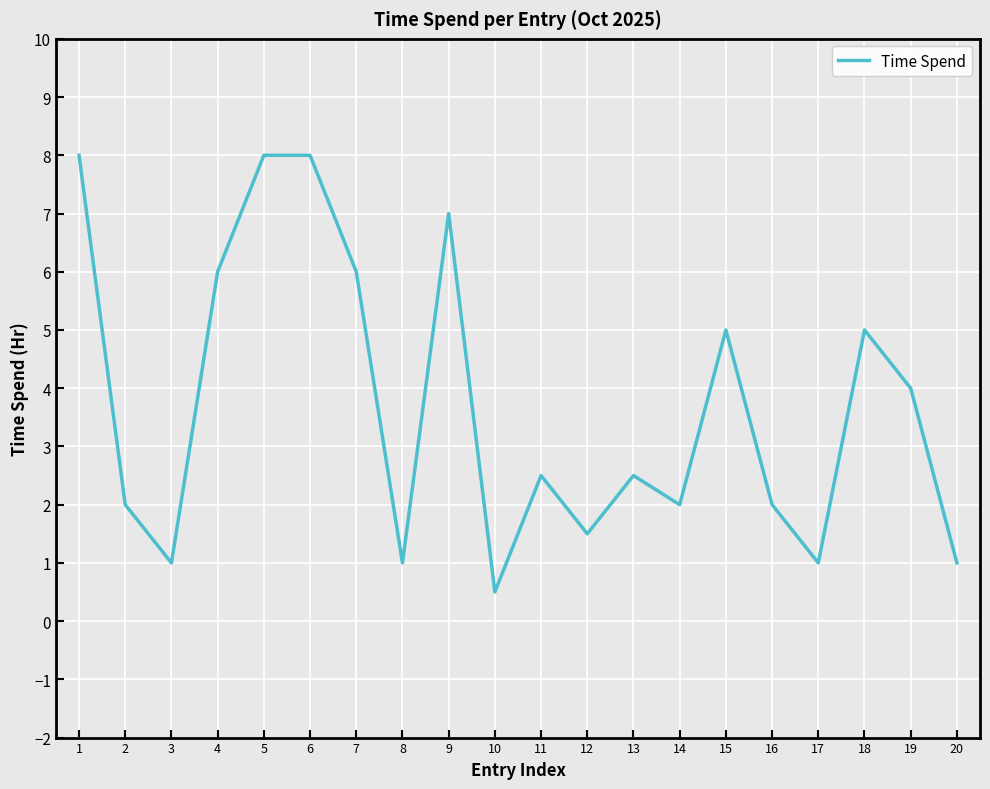

What is the average value?

3.7